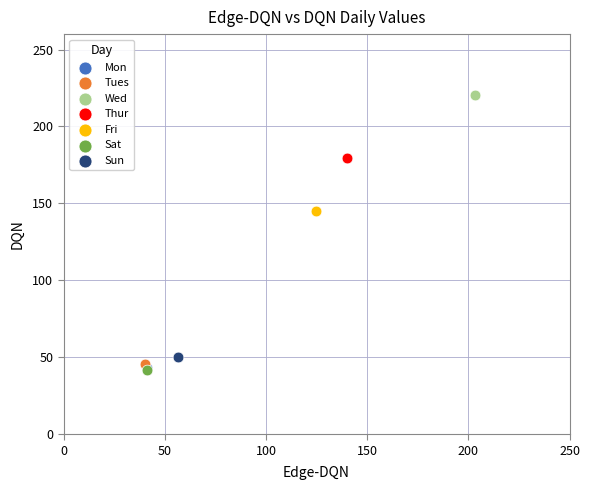

What are all the series names shown in the legend?

Mon, Tues, Wed, Thur, Fri, Sat, Sun